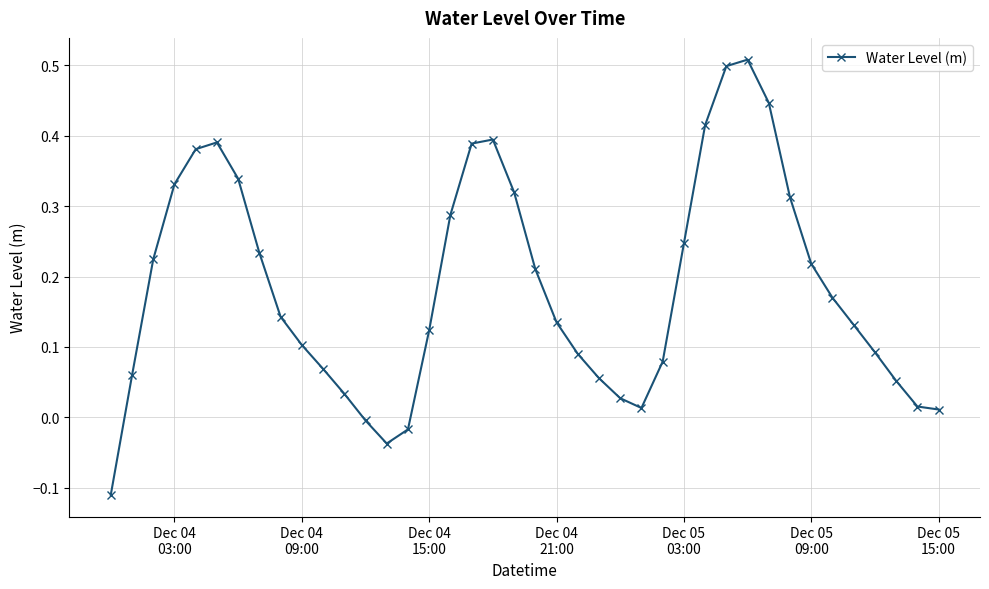

What is the sum of all values?

7.4